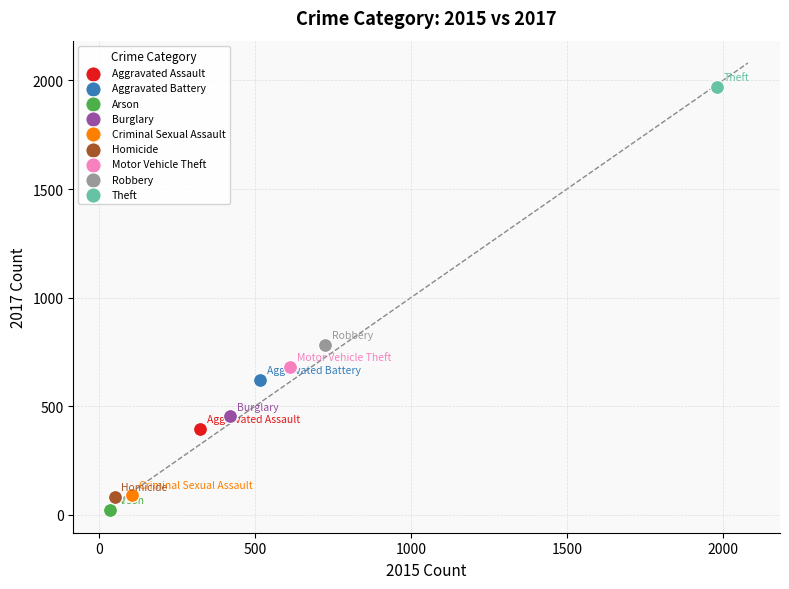

Which series reaches the minimum Y coordinate?

Arson